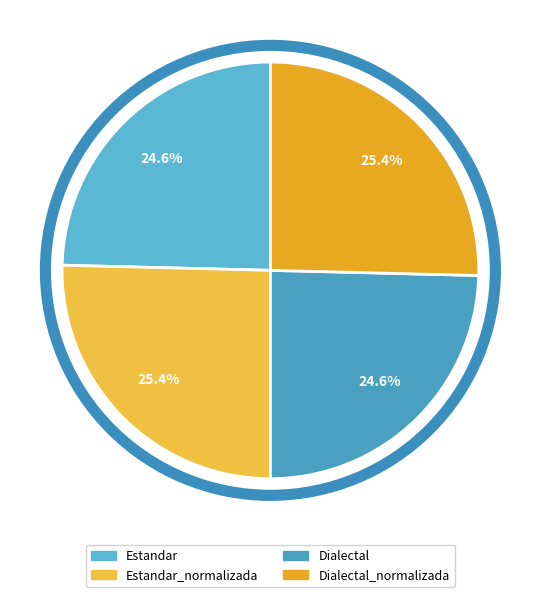

The Estandar_normalizada slice represents 25% of the pie. True or false?

True